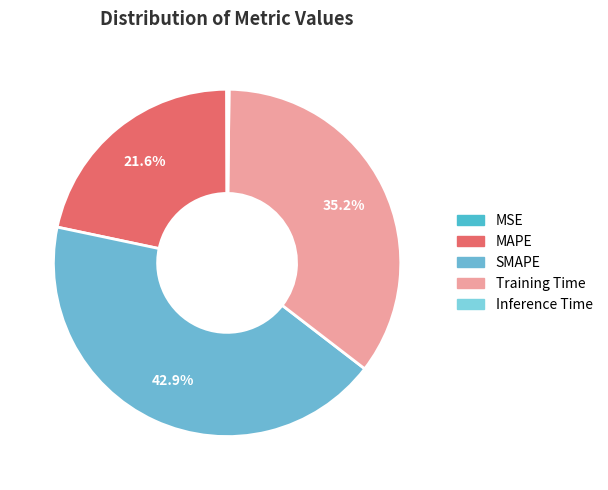

Which slice is the smallest?

MSE